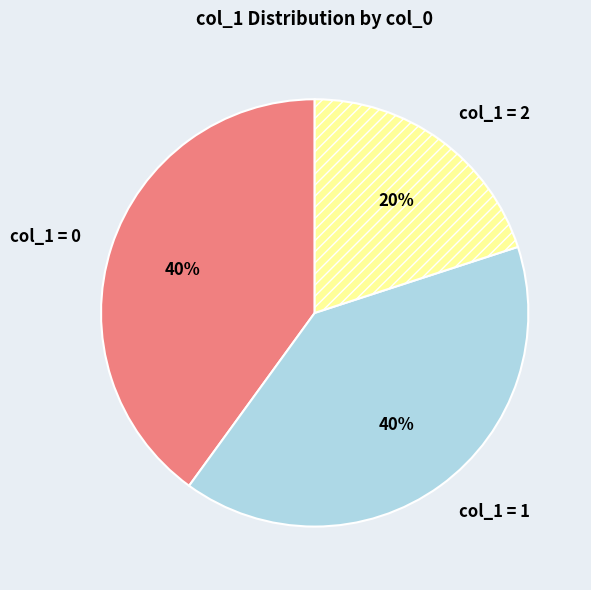

Which slice is the smallest?

col_1 = 2